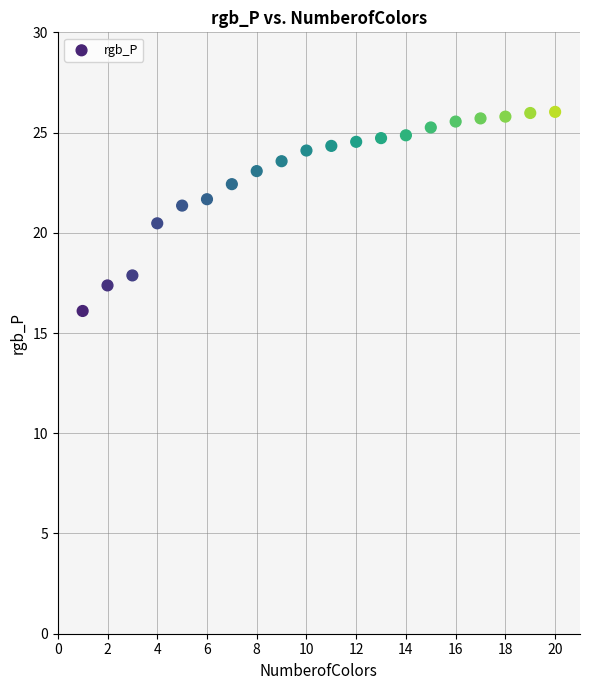

What is the range of Y values (max minus min)?

9.9